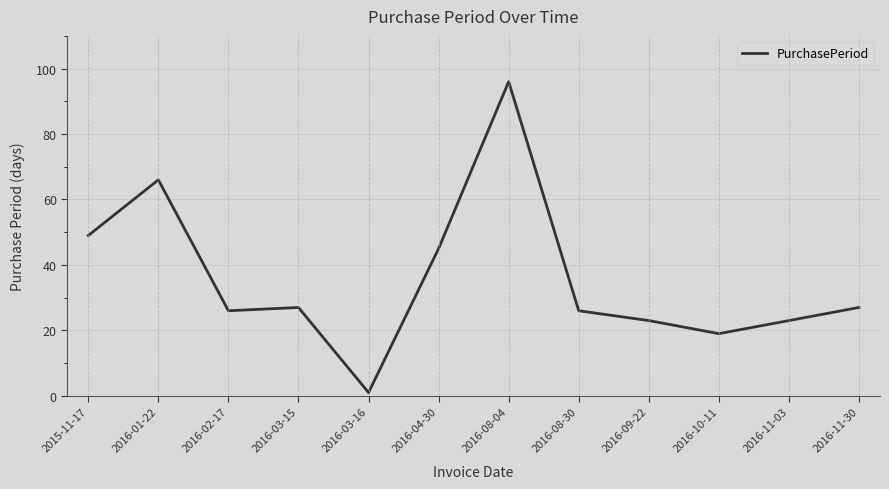

What position from the right is 2016-02-17?

10